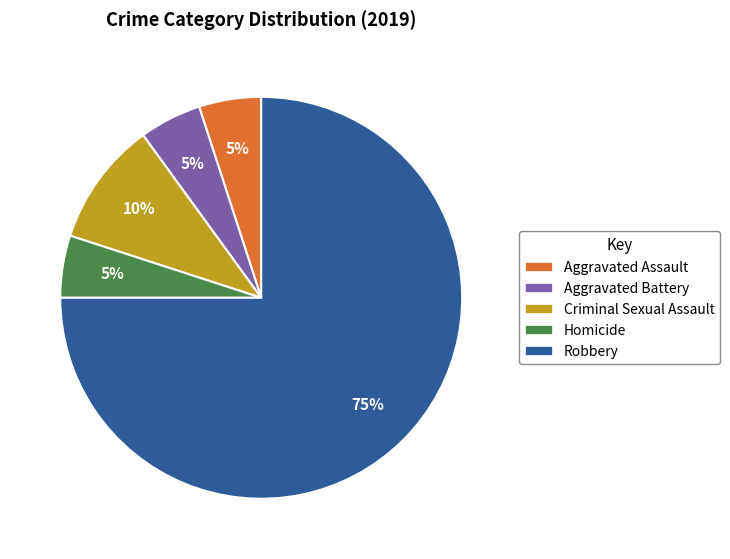

To the nearest percent, what portion does Homicide represent?

5%